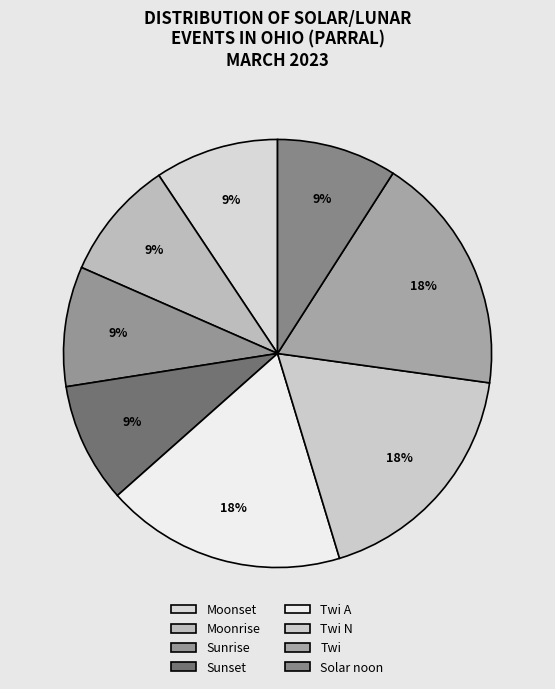

How many segments does this pie chart have?

8